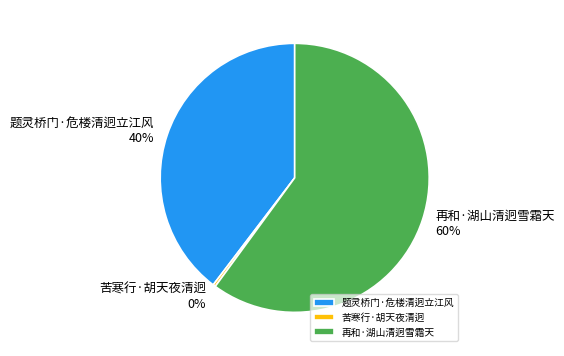

What percentage is the 题灵桥门·危楼清迥立江风 slice, to the nearest percent?

40%